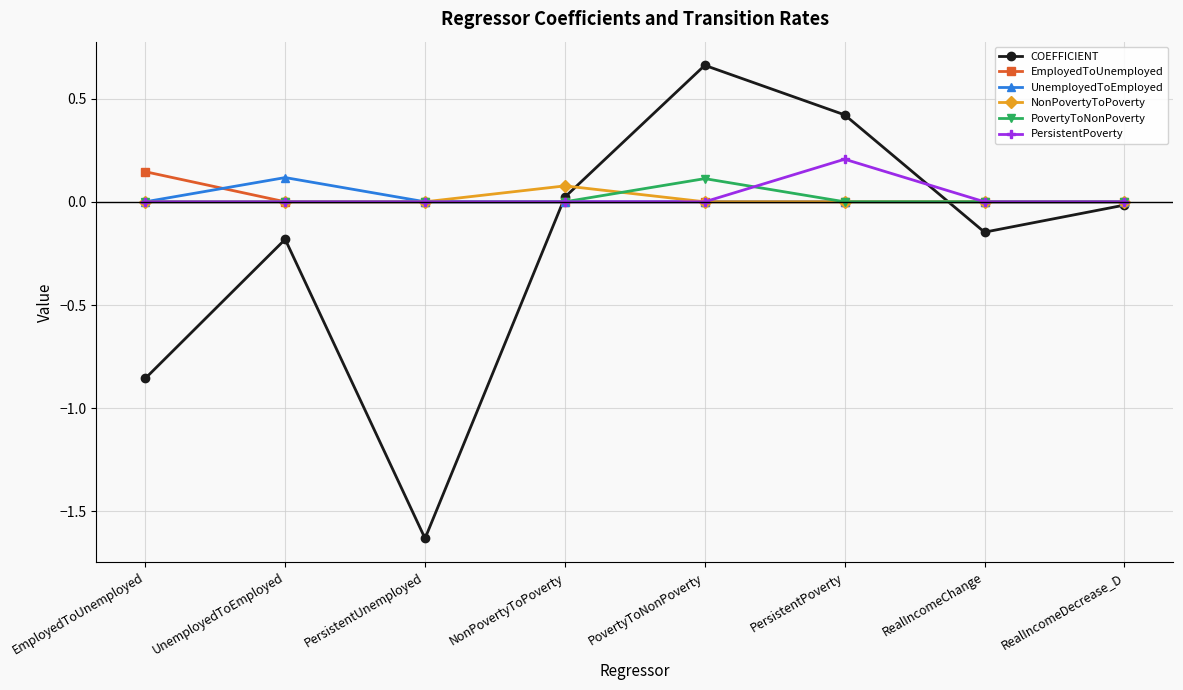

What position from the right is NonPovertyToPoverty?

5